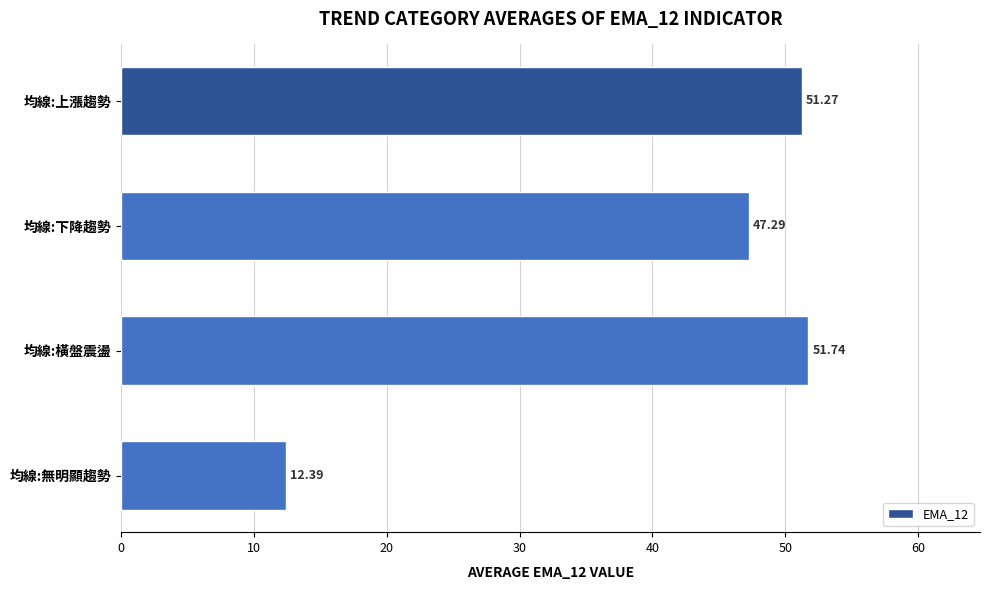

What is the change in value from 均線:上漲趨勢 to 均線:橫盤震盪?

+0.5